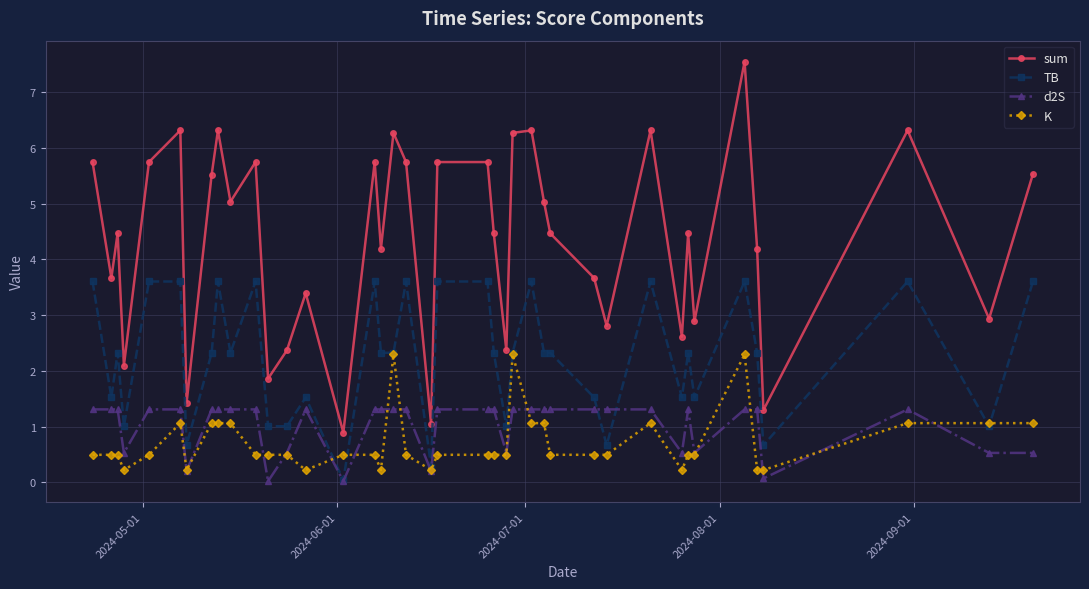

After their last crossing, which series has the higher values: d2S or K?

K